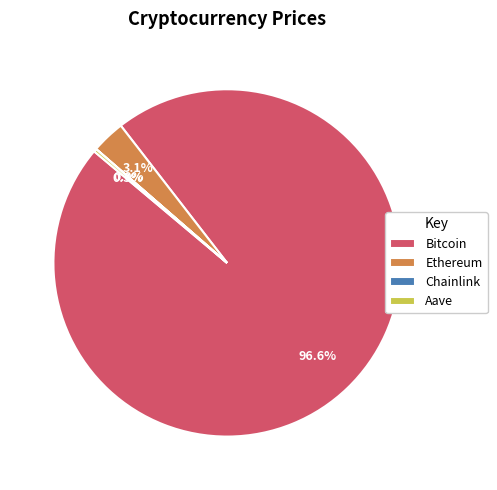

What portion of the pie excludes Ethereum?

96.9%